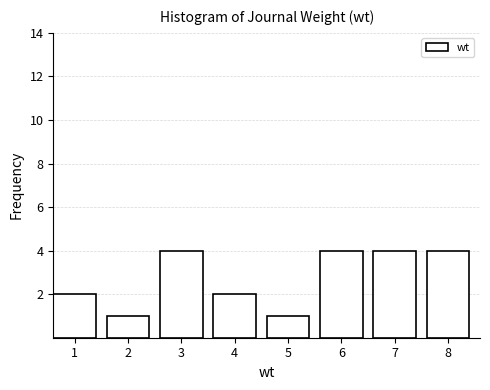

Reading right to left, transcribe all the data shown in this chart.

4	4	4	1	2	4	1	2